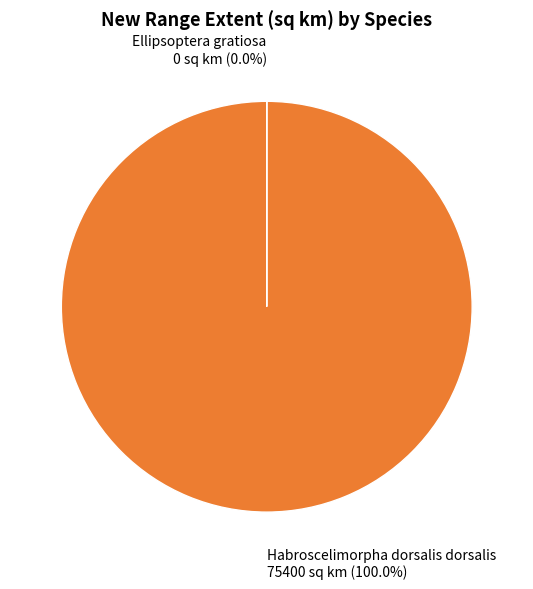

To the nearest percent, what is the average slice percentage?

50%